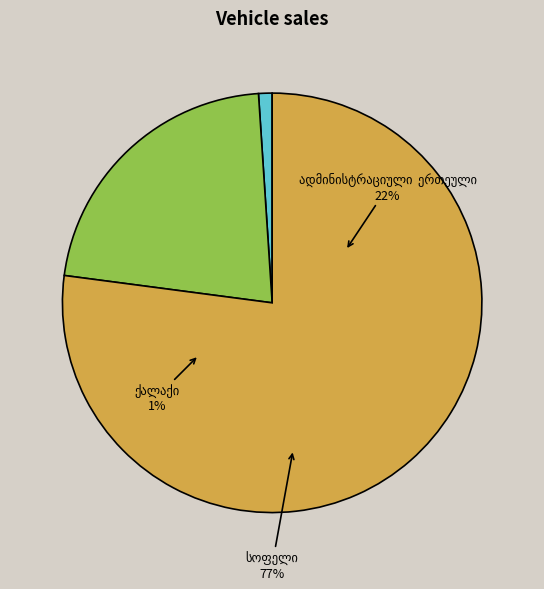

To the nearest percent, what is the difference between the largest and smallest slice percentages?

76%